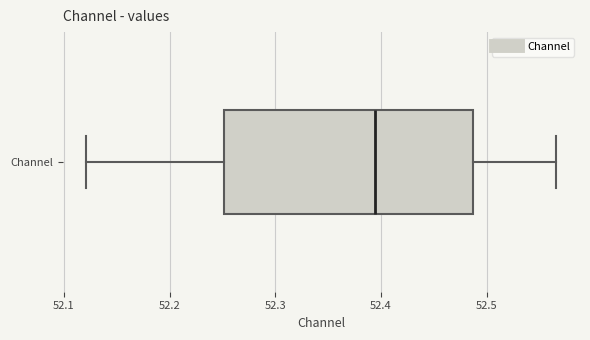

Read this box plot against the x-axis: the position of the median line, the range covered by the box, and the ends of both whiskers. The values are not printed on the chart, so give them approximately, as read against the axis.

median 52.39, box 52.25 to 52.49, whiskers 52.12 to 52.57